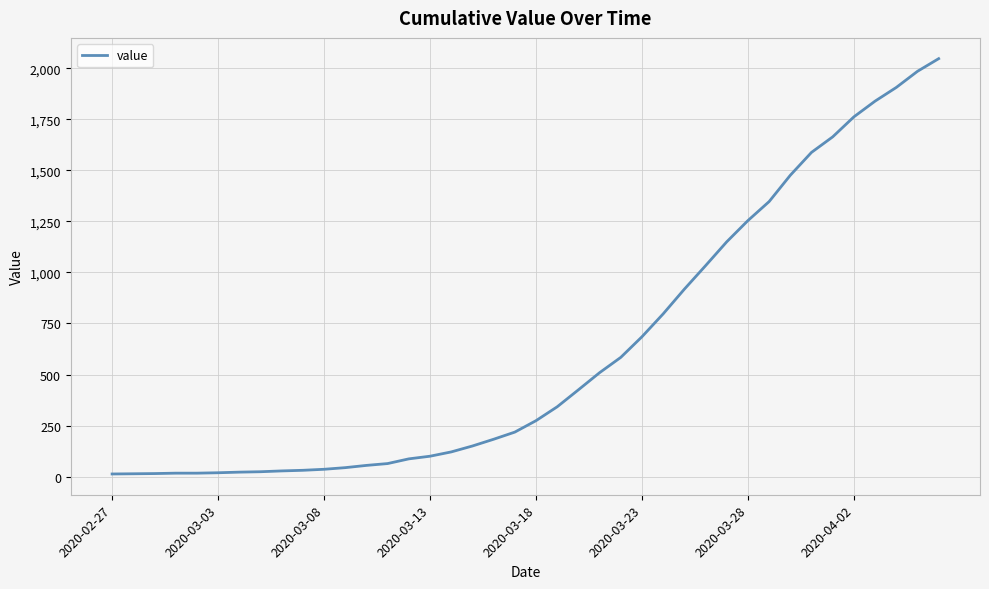

What is the maximum value shown in the chart?

2047